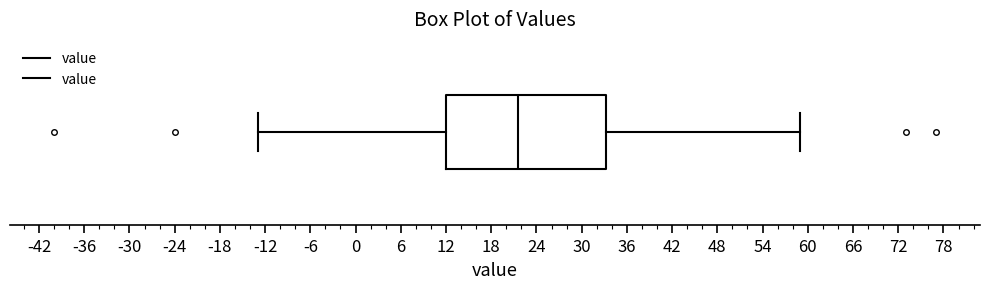

Read this box plot against the x-axis: the position of the median line, the range covered by the box, and the ends of both whiskers. The values are not printed on the chart, so give them approximately, as read against the axis.

median 22, box 12 to 33, whiskers -13 to 59